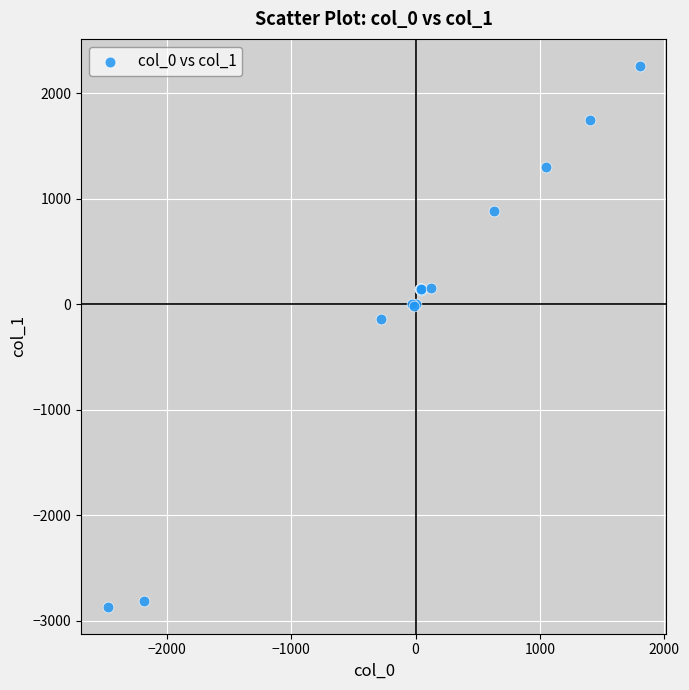

What Y value in the scatter plot is closest to -304?

-141.5